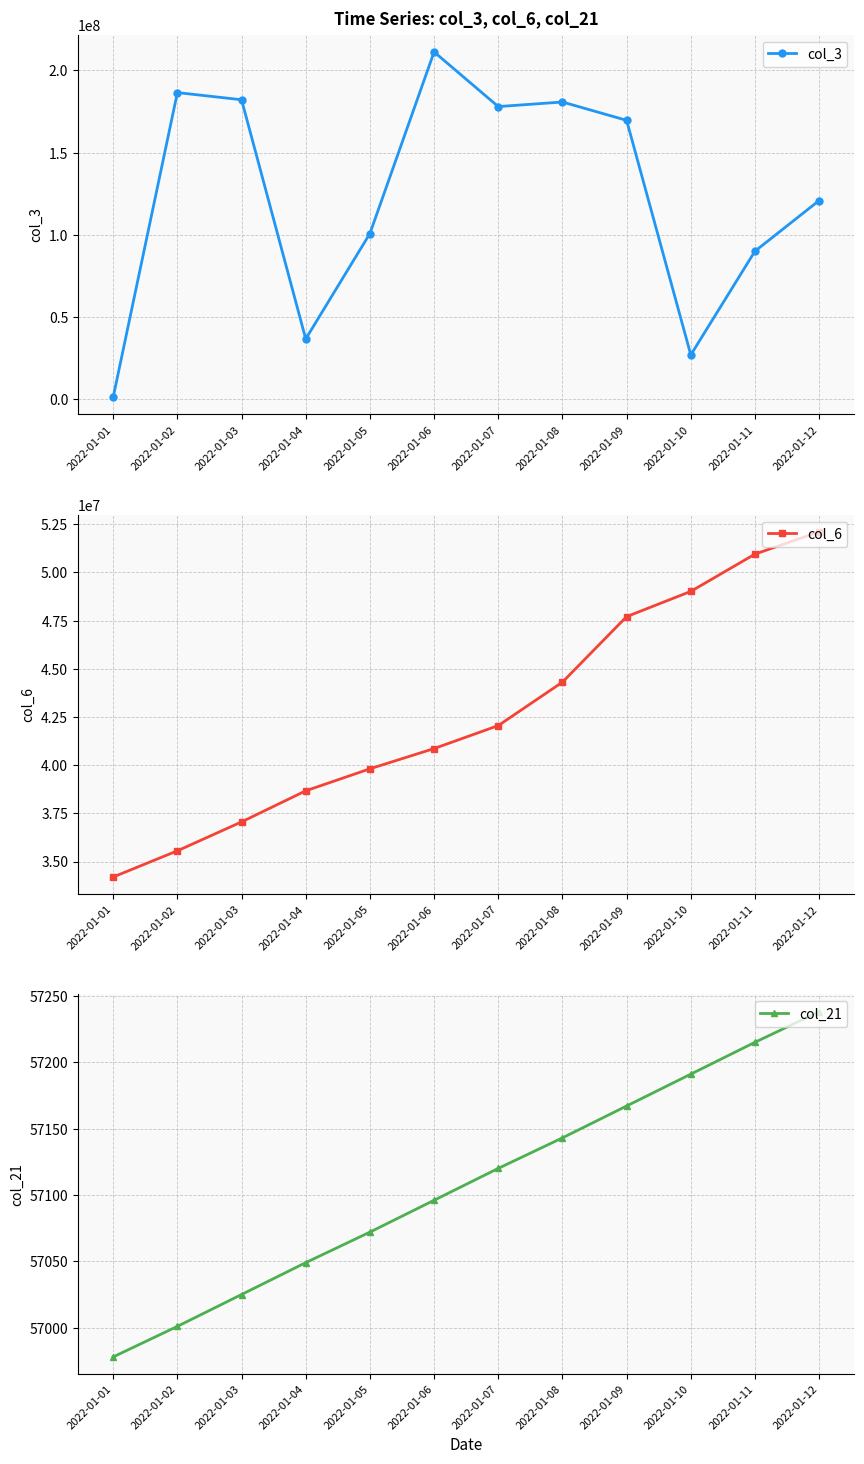

What is the difference between the highest and lowest values at 2022-01-03?

182094559